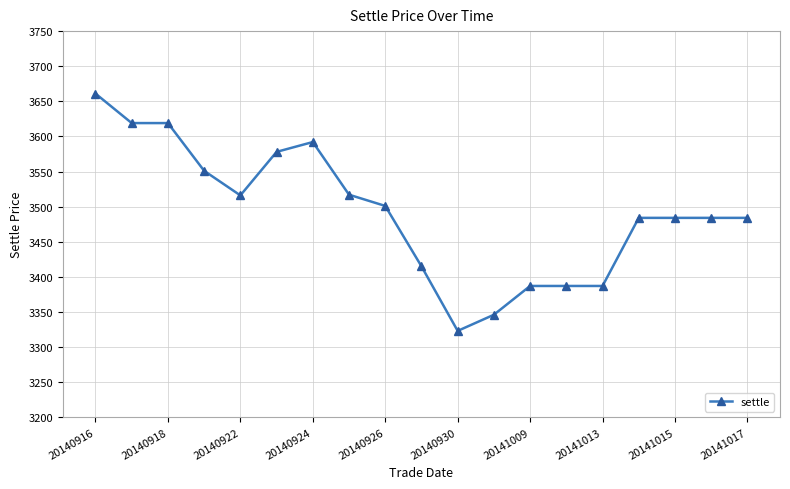

What is the difference between the maximum and minimum values?

338